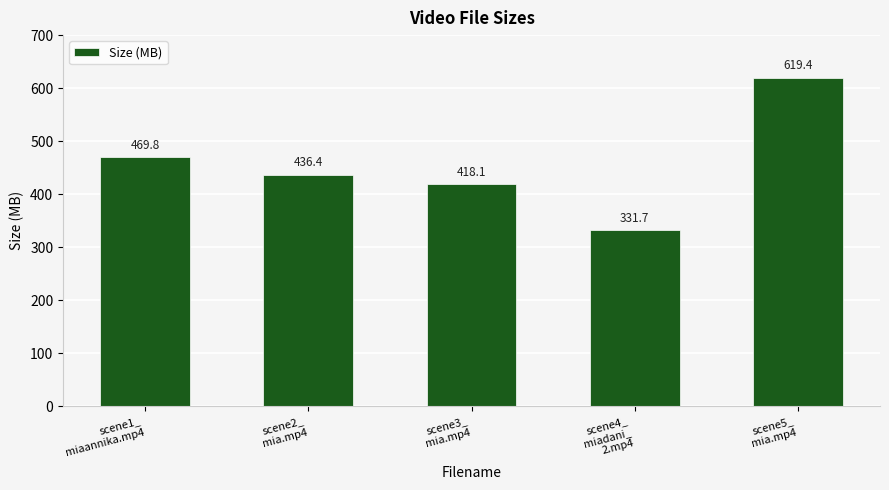

At which category does the chart reach its minimum across all series?

scene4_
miadani_
2.mp4